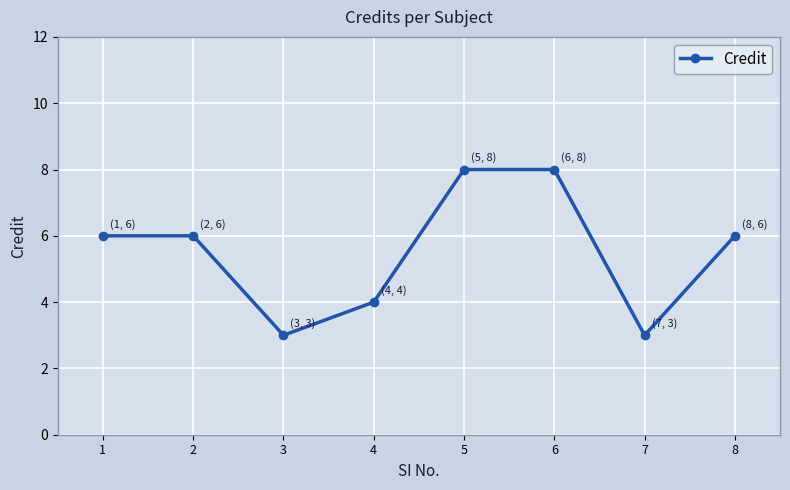

What is the value of the 6th point from the left?

8